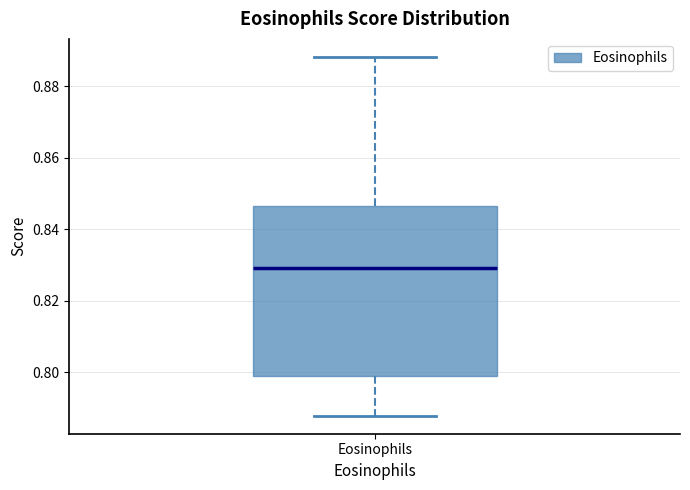

Transcribe this box plot: give where the median line is, the range the box spans, and where the two whiskers end, as read against the y-axis. The values are not printed on the chart, so give them approximately, as read against the axis.

median 0.830, box 0.798 to 0.846, whiskers 0.788 to 0.888